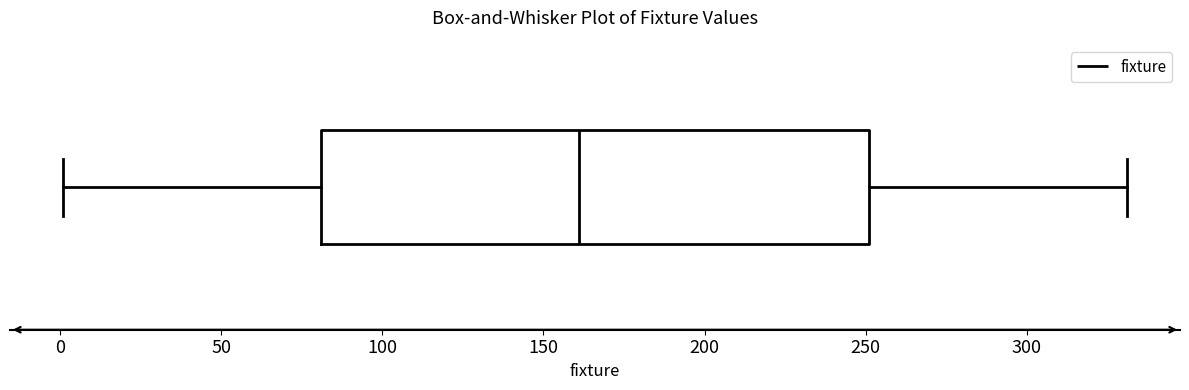

Read this box plot against the x-axis: the position of the median line, the range covered by the box, and the ends of both whiskers. The values are not printed on the chart, so give them approximately, as read against the axis.

median 160, box 80 to 250, whiskers 0 to 330